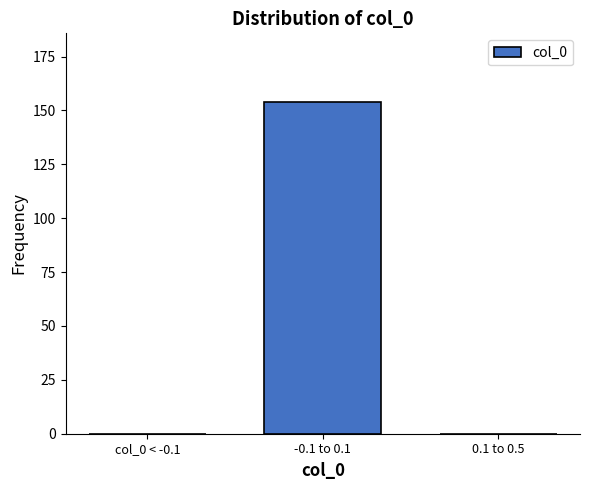

Reading right to left, transcribe all the data shown in this chart.

0.1 to 0.5=0	-0.1 to 0.1=154	col_0 < -0.1=0